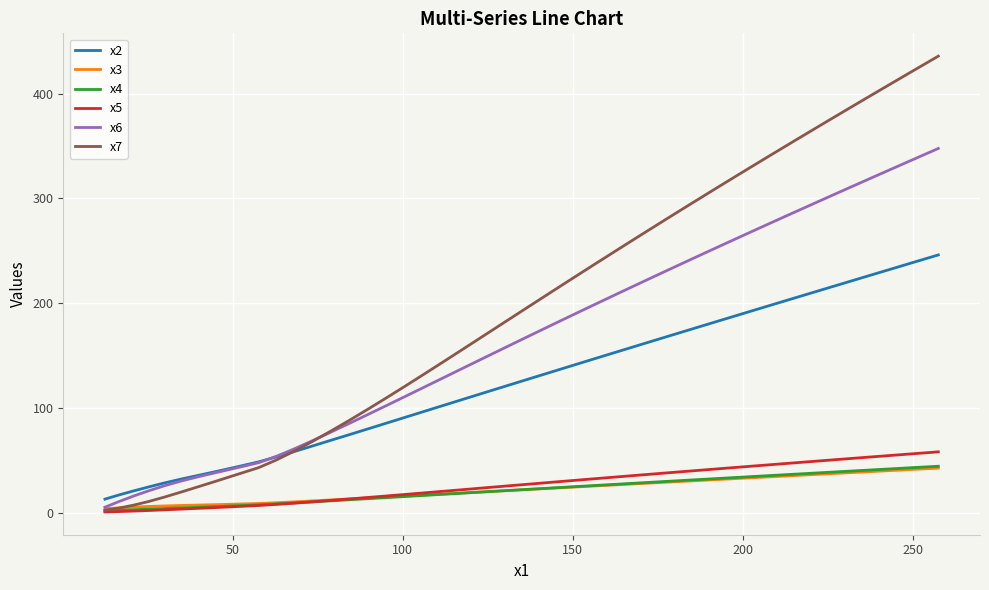

Which series has the largest total across all categories?

x7